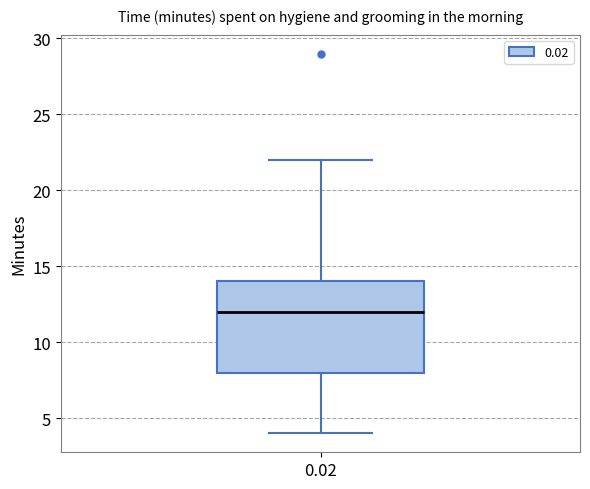

Transcribe this box plot: give where the median line is, the range the box spans, and where the two whiskers end, as read against the y-axis. The values are not printed on the chart, so give them approximately, as read against the axis.

median 12, box 8 to 14, whiskers 4 to 22